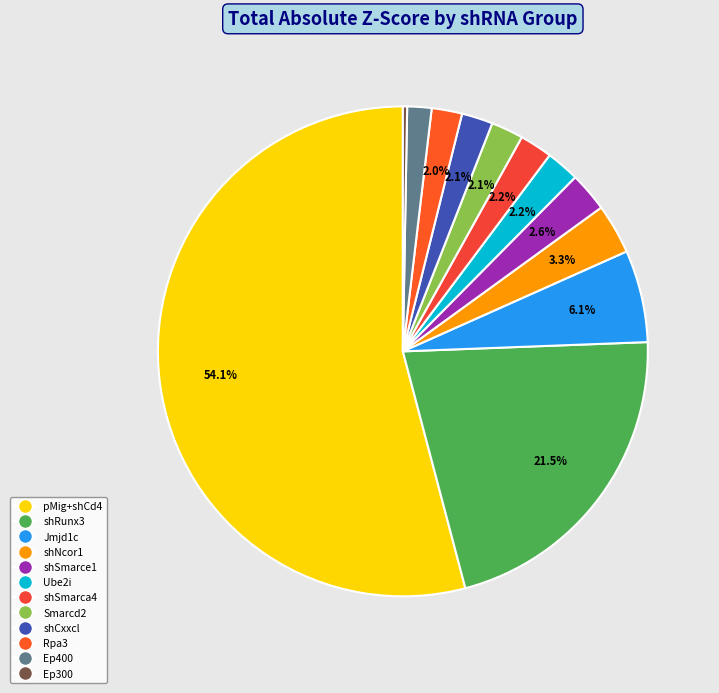

True or false: pMig+shCd4 accounts for 54% of the total.

True